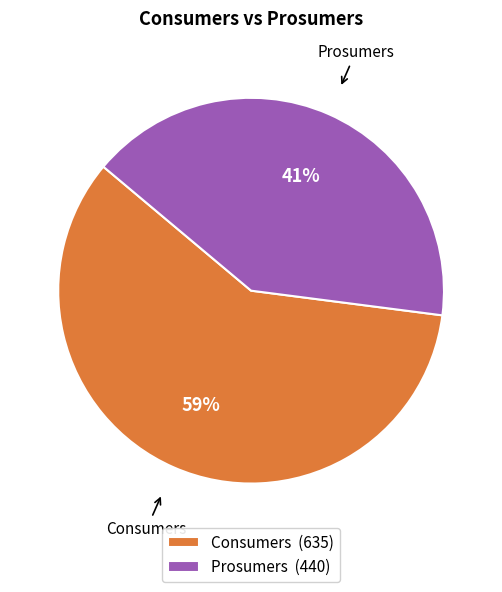

Combined, do Prosumers and Consumers account for over 50%?

Yes